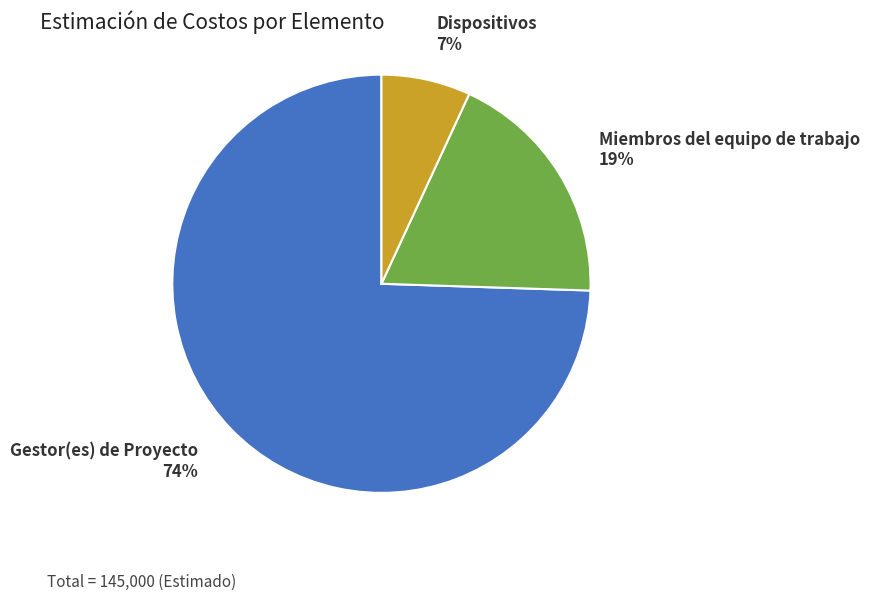

To the nearest percent, what is the average slice percentage?

33%